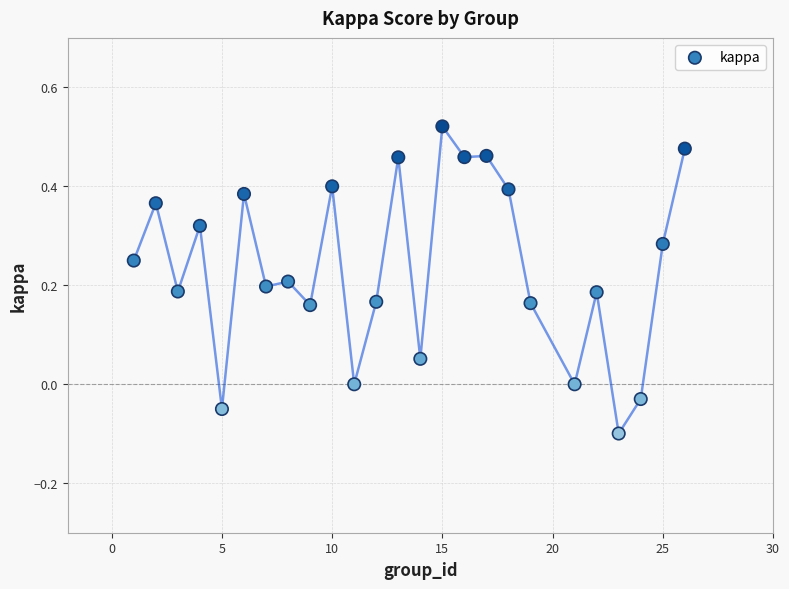

What is the range of X values (max minus min)?

25.0